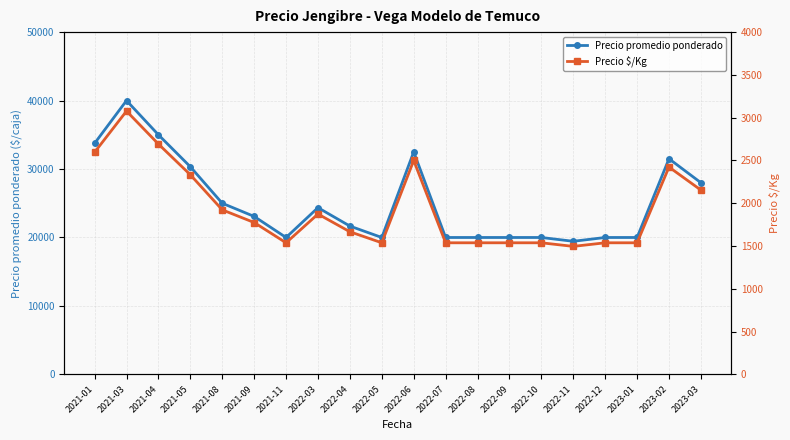

Which series changed the most between 2021-04 and 2023-01?

Precio promedio ponderado